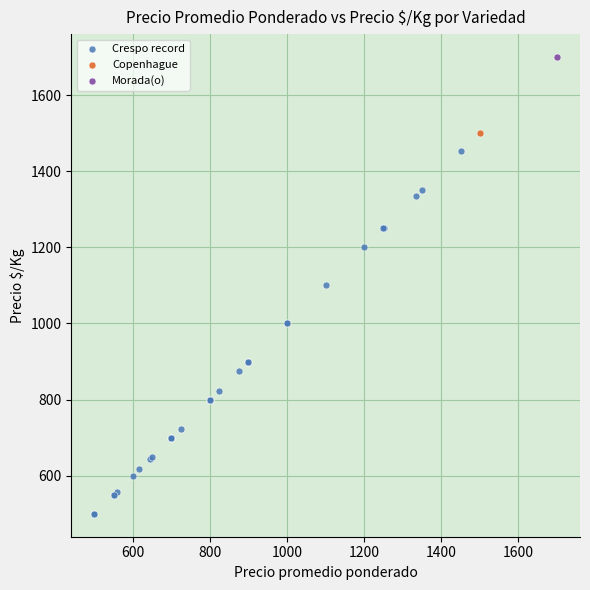

What are all the series names shown in the legend?

Crespo record, Copenhague, Morada(o)